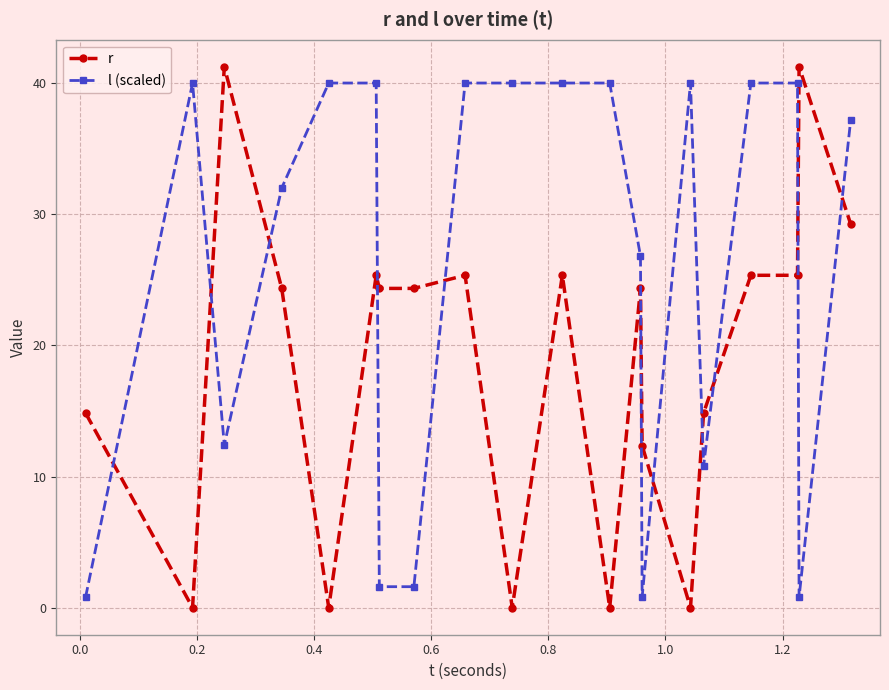

What is the average value of the r series?

18.9